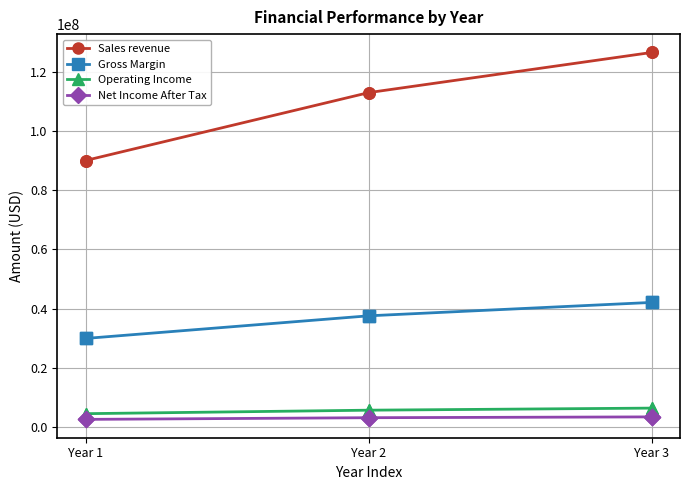

Which series has the widest spread of values?

Sales revenue